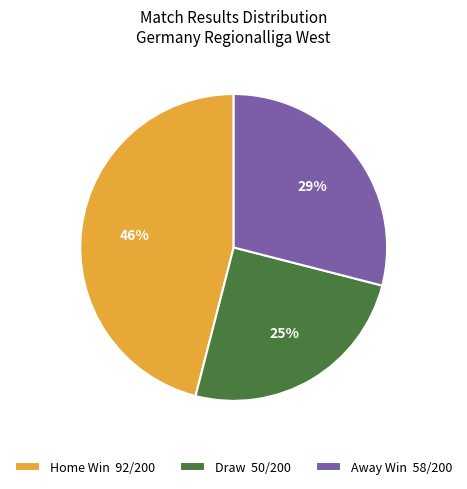

Rank the categories by value from lowest to highest.

Draw 50/200, Away Win 58/200, Home Win 92/200